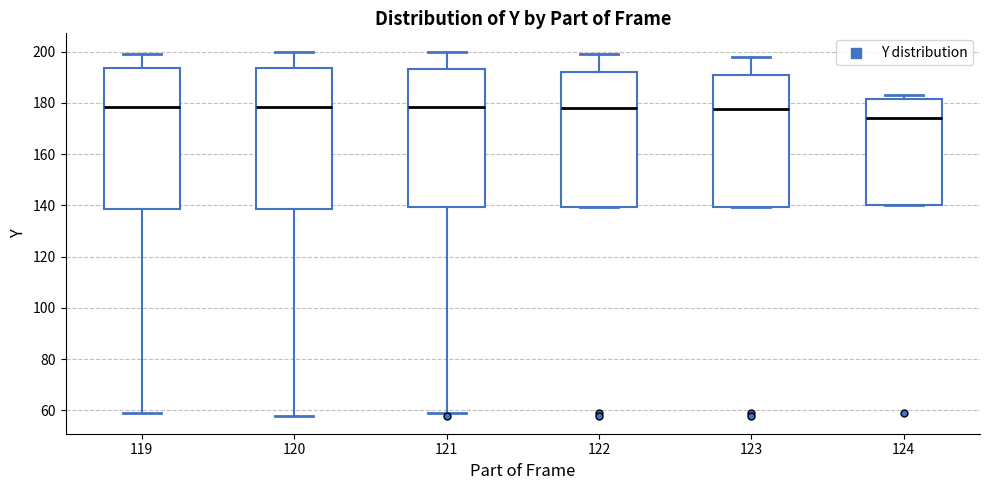

Where is the lower edge of the box at x = 119 on the y-axis? The values are not printed on the chart, so give them approximately, as read against the axis.

138